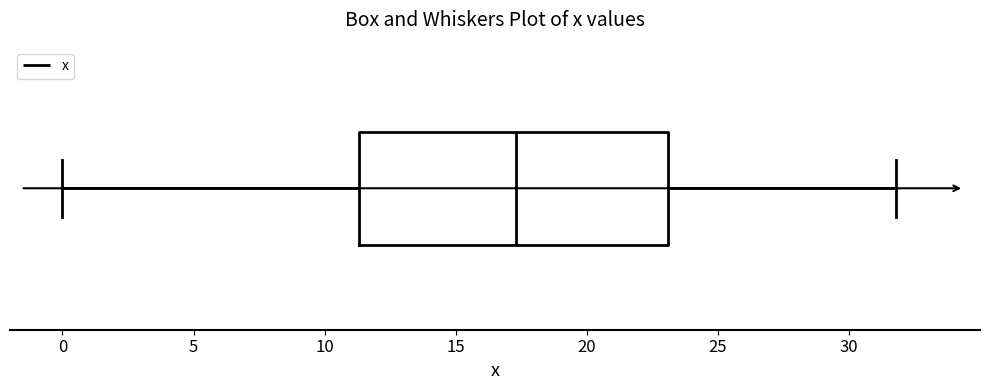

Where is the right edge of the box on the x-axis? The values are not printed on the chart, so give them approximately, as read against the axis.

23.0